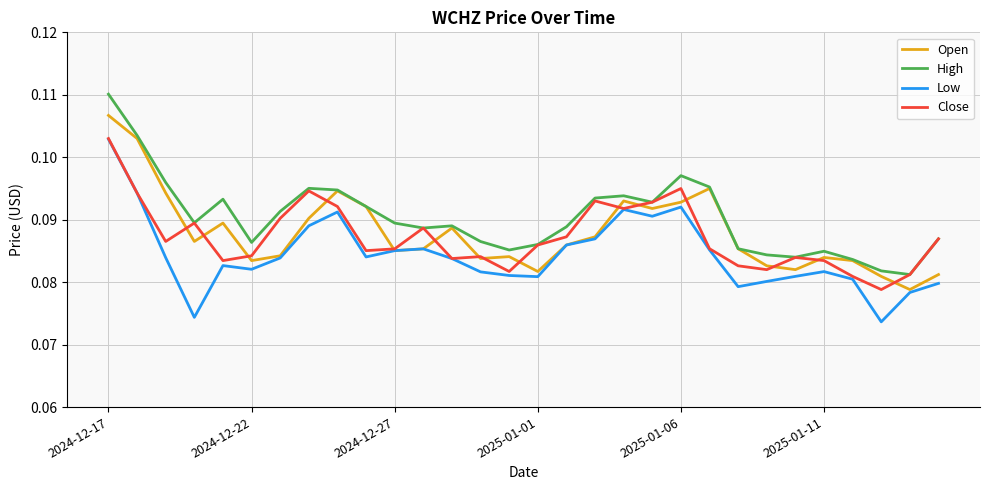

True or false: High and Low intersect in this chart.

False